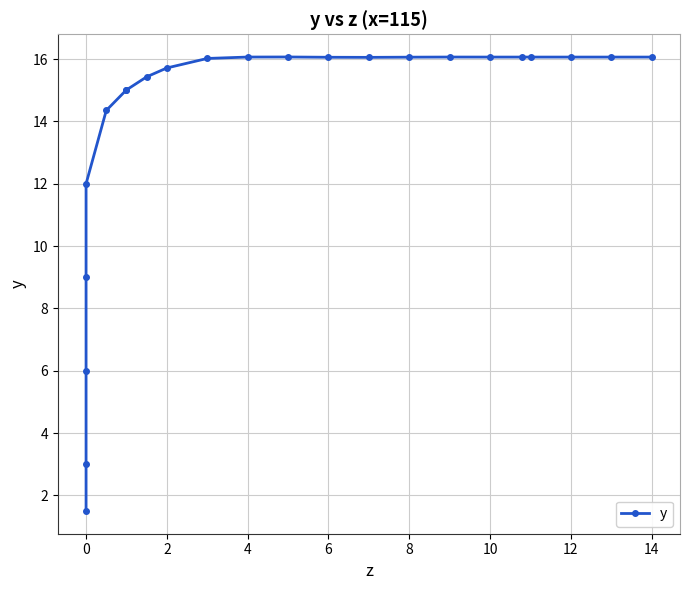

True or false: the data has more than 1 interior local peaks.

True